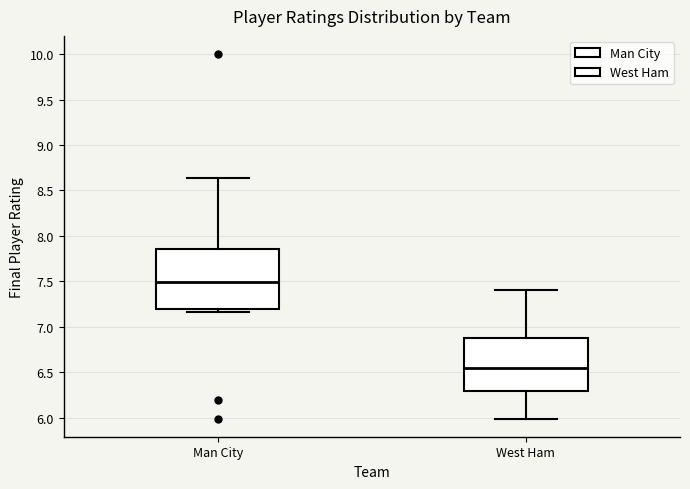

Reading left to right, transcribe this box plot: for each box, give where its median line is, the range the box spans, and where its two whiskers end, as read against the y-axis. The values are not printed on the chart, so give them approximately, as read against the axis.

Man City: median 7.50, box 7.20 to 7.85, whiskers 7.15 to 8.65
West Ham: median 6.55, box 6.30 to 6.90, whiskers 6.00 to 7.40